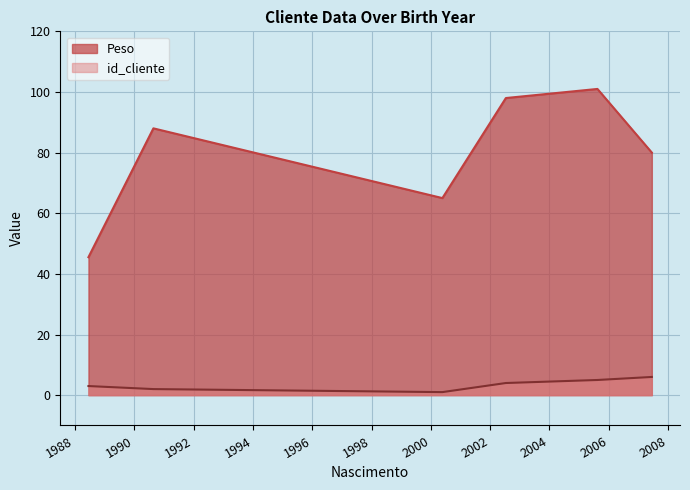

What position from the left is 1990-08-23?

2